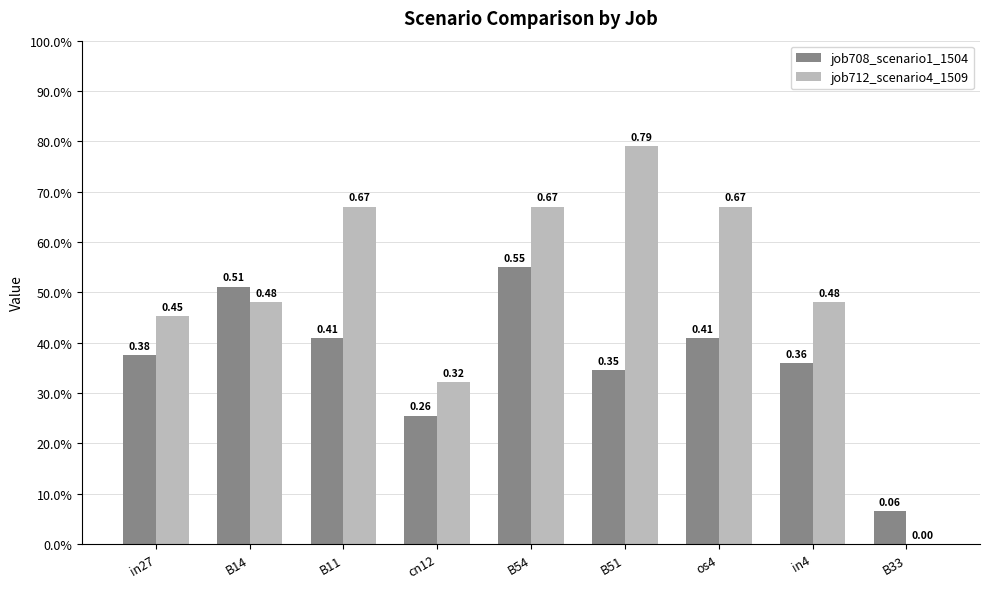

Are the bars grouped side by side (vs. stacked)?

Yes